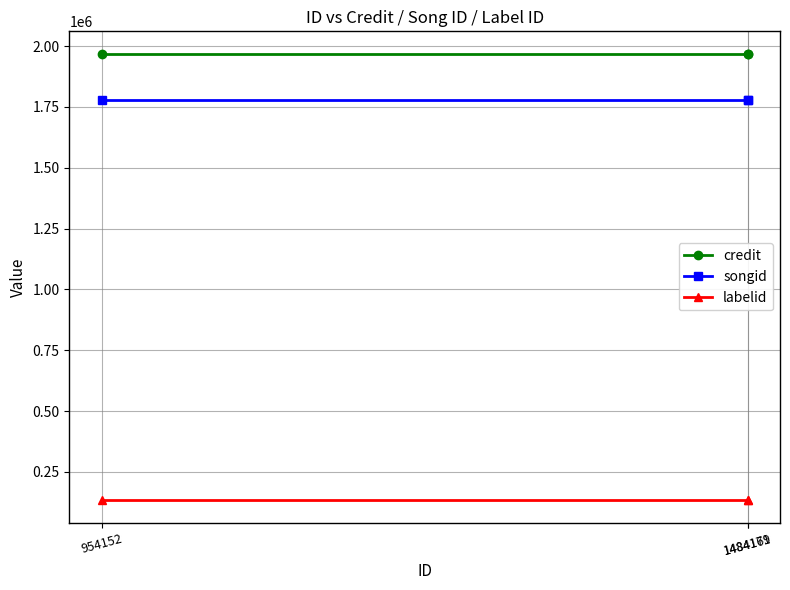

How many series are shown in this chart?

3